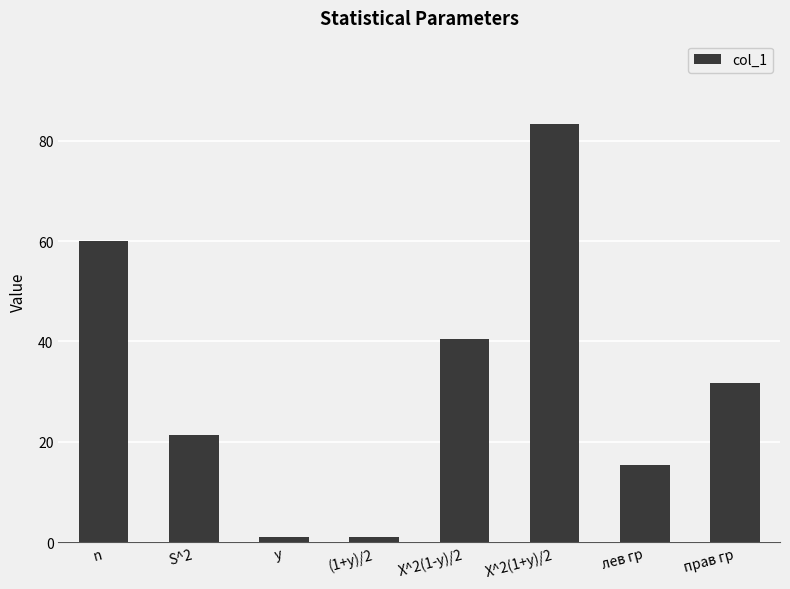

Which label corresponds to the largest value in the chart?

X^2(1+y)/2